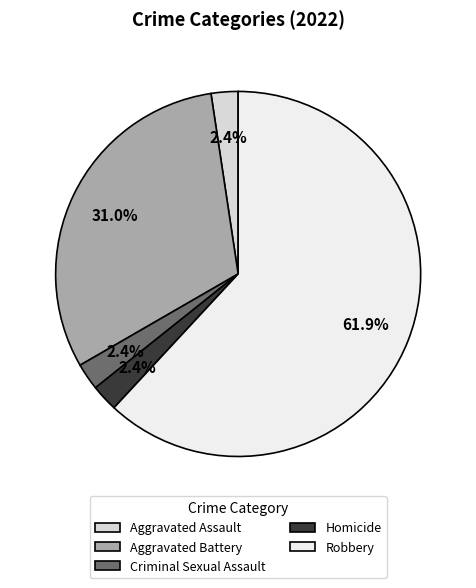

To the nearest percent, what is the difference between the largest and smallest slice percentages?

60%